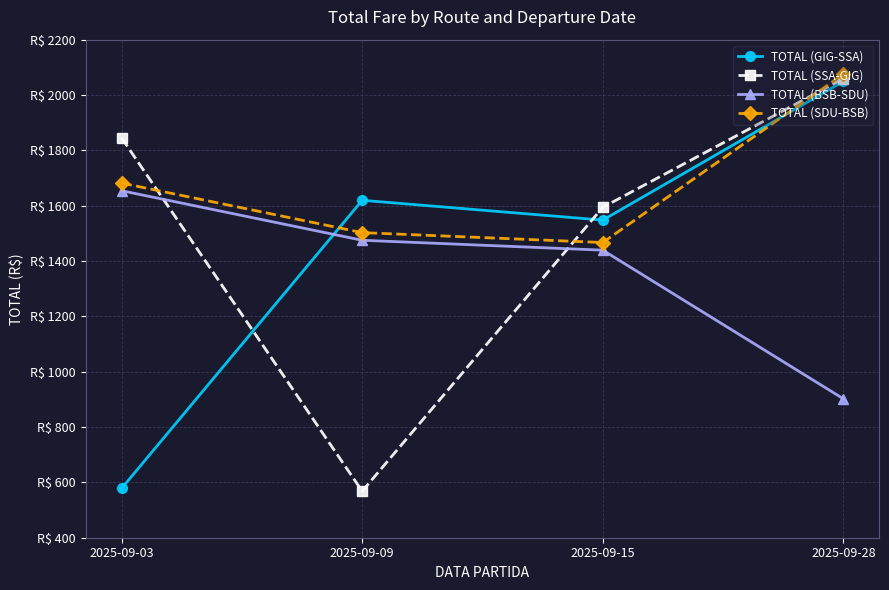

The TOTAL (SDU-BSB) series shows 1502.7 at 2025-09-09. True or false?

True